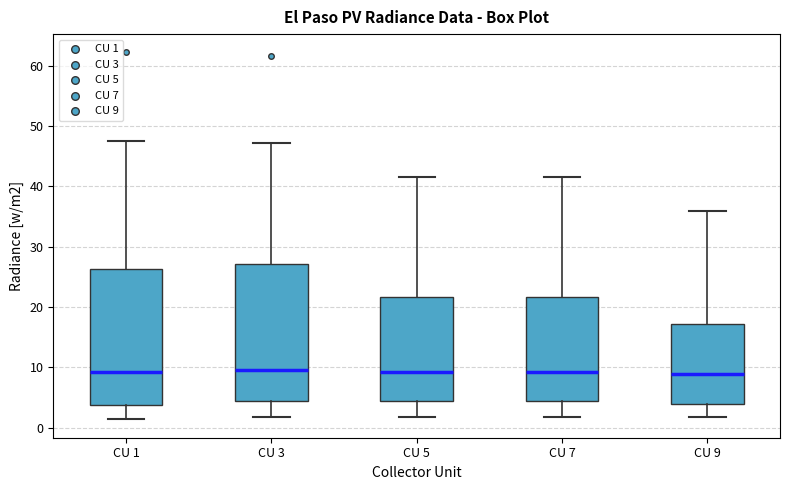

Reading left to right, transcribe this box plot: for each box, give where its median line is, the range the box spans, and where its two whiskers end, as read against the y-axis. The values are not printed on the chart, so give them approximately, as read against the axis.

CU 1: median 9, box 4 to 26, whiskers 1 to 47
CU 3: median 10, box 4 to 27, whiskers 2 to 47
CU 5: median 9, box 4 to 22, whiskers 2 to 42
CU 7: median 9, box 4 to 22, whiskers 2 to 42
CU 9: median 9, box 4 to 17, whiskers 2 to 36